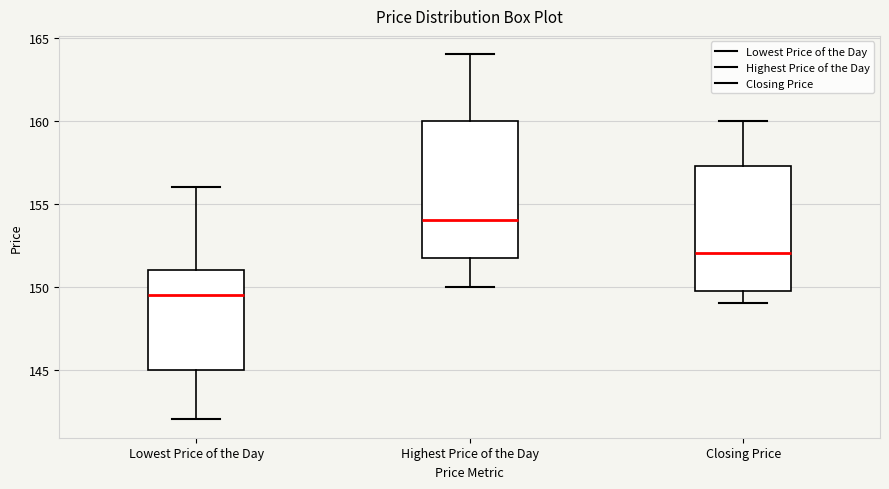

Reading left to right, transcribe this box plot: for each box, give where its median line is, the range the box spans, and where its two whiskers end, as read against the y-axis. The values are not printed on the chart, so give them approximately, as read against the axis.

Lowest Price of the Day: median 149.5, box 145.0 to 151.0, whiskers 142.0 to 156.0
Highest Price of the Day: median 154.0, box 152.0 to 160.0, whiskers 150.0 to 164.0
Closing Price: median 152.0, box 150.0 to 157.5, whiskers 149.0 to 160.0